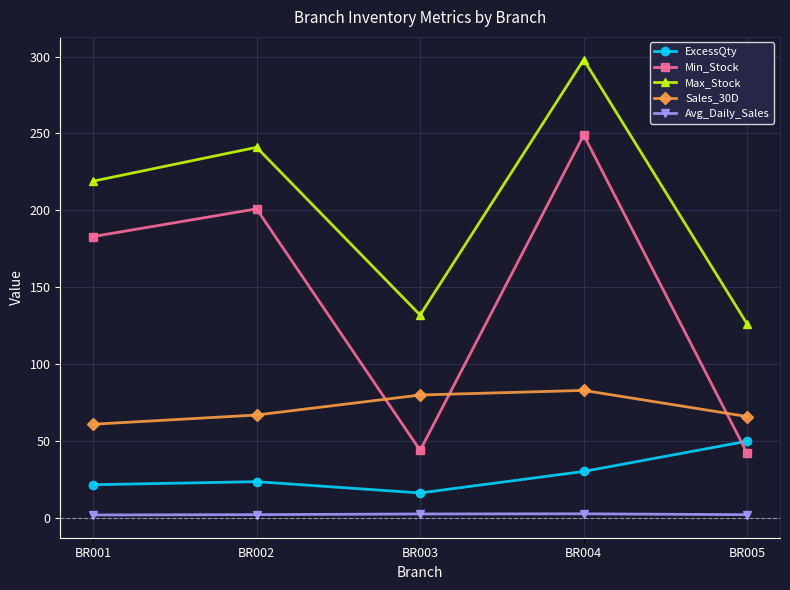

Which series has the largest range (max minus min)?

Min_Stock